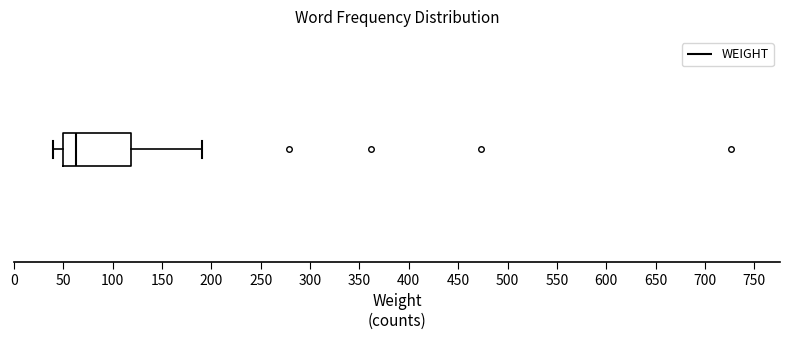

Where does the median line of the box sit on the x-axis? The values are not printed on the chart, so give them approximately, as read against the axis.

65